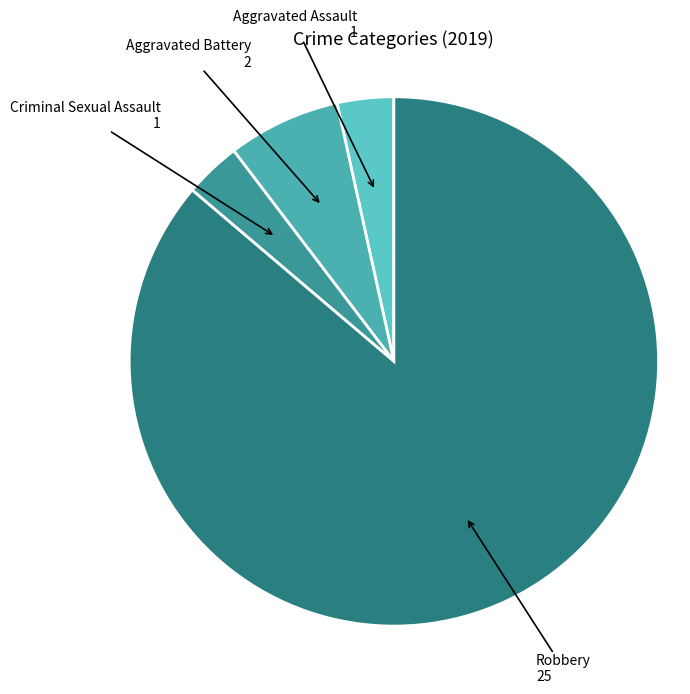

Count the number of slices in the pie.

4